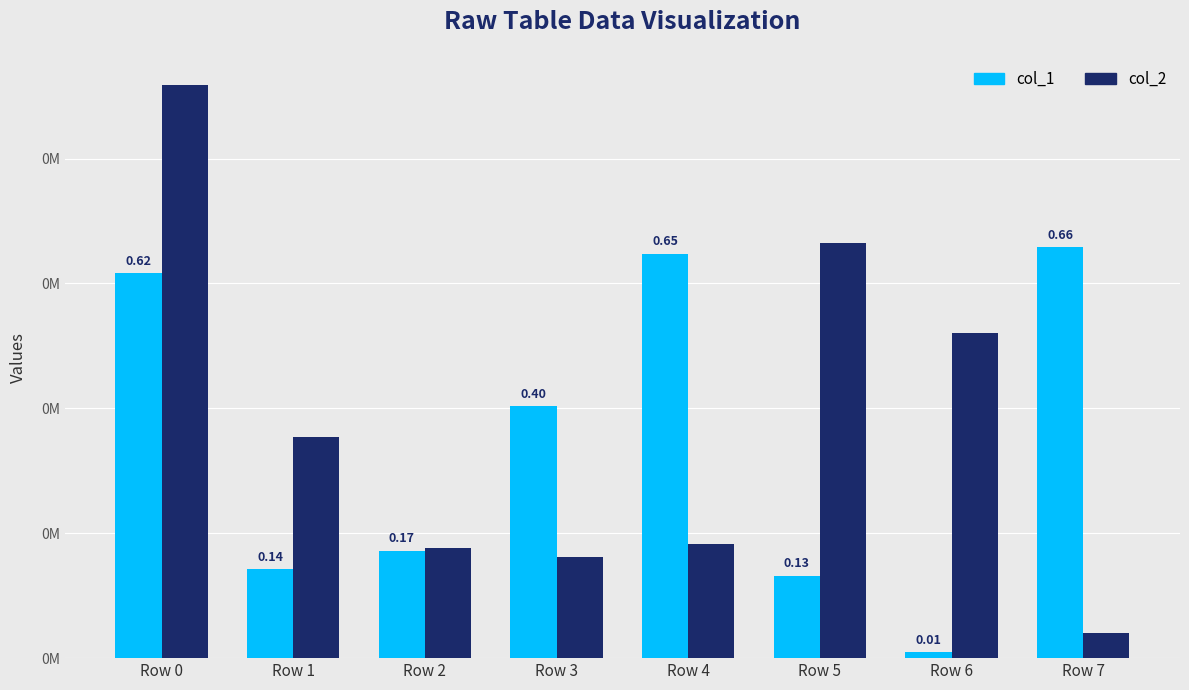

What are all the series names shown in the legend?

col_1, col_2